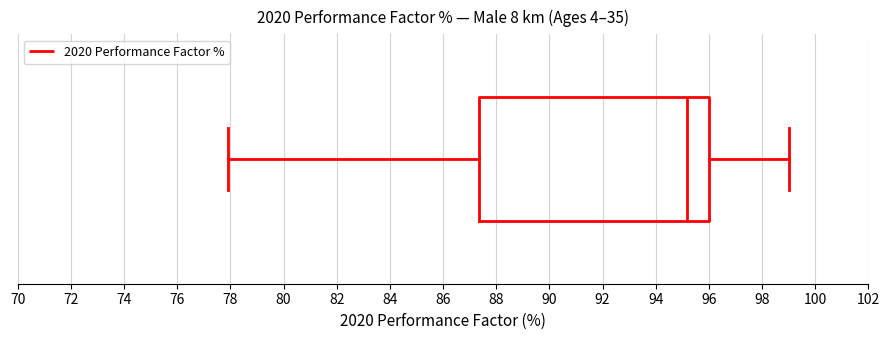

Where does the median line of the box sit on the x-axis? The values are not printed on the chart, so give them approximately, as read against the axis.

95.2